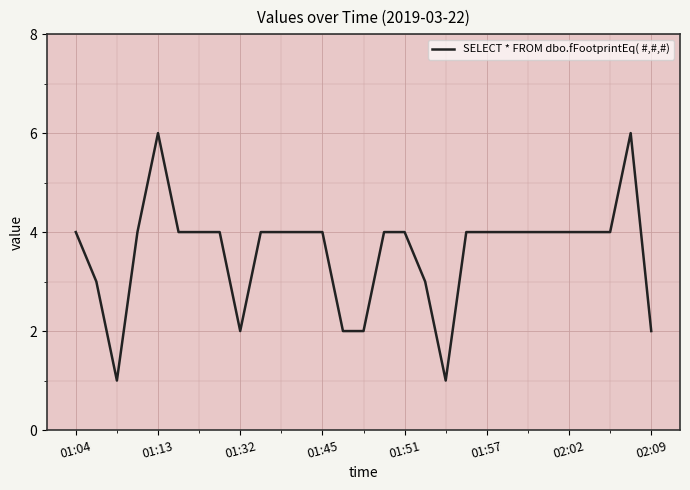

What is the difference between the maximum and minimum values?

5